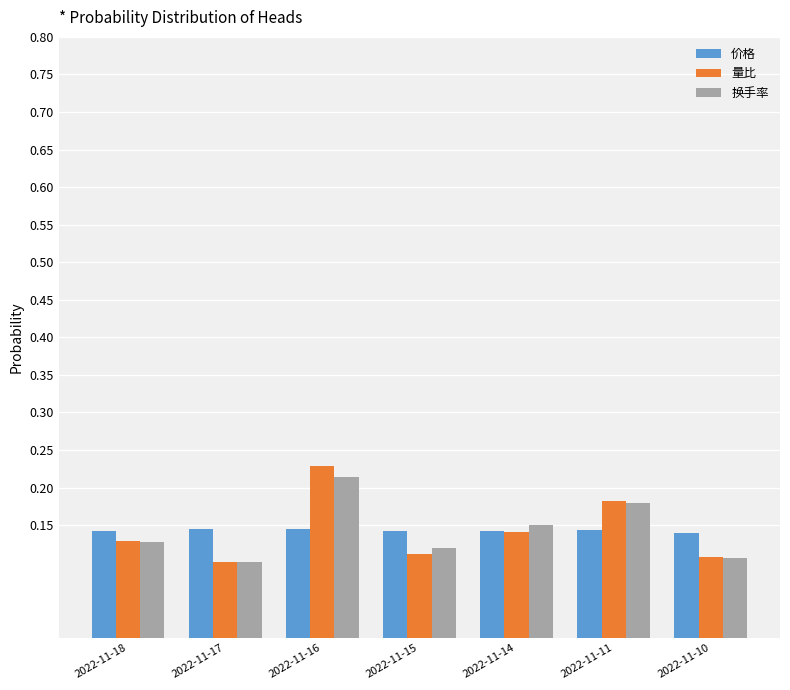

The value of 量比 at 2022-11-15 is 0.1. True or false?

True